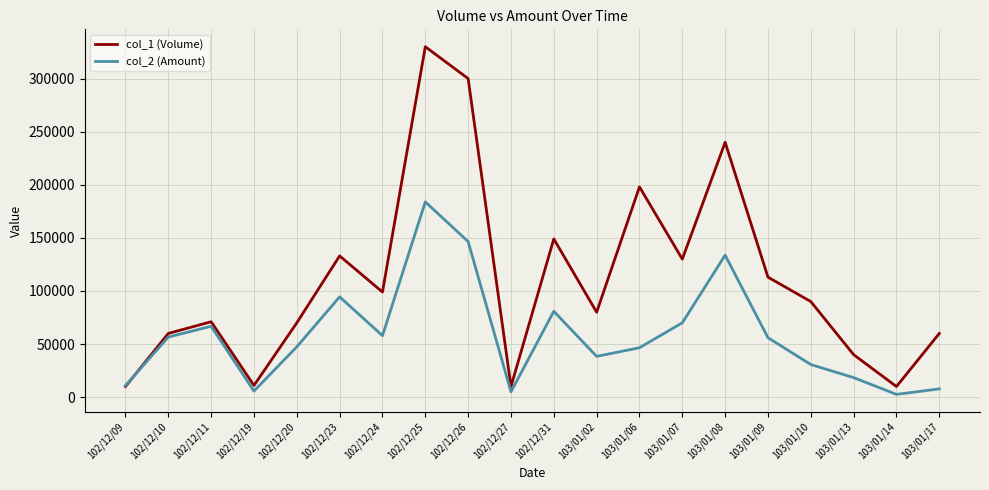

At how many categories does at least one series exceed 125312?

7